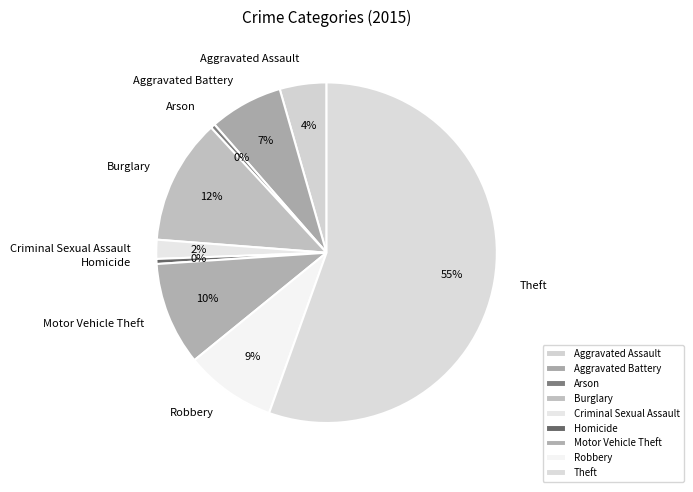

Combined, do Theft and Motor Vehicle Theft account for over 50%?

Yes